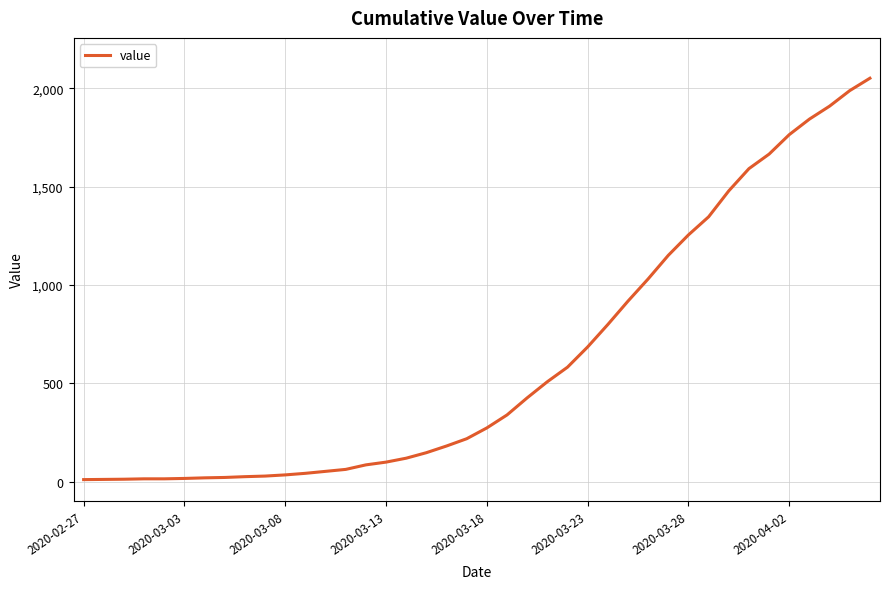

How many lines are shown in the chart?

1